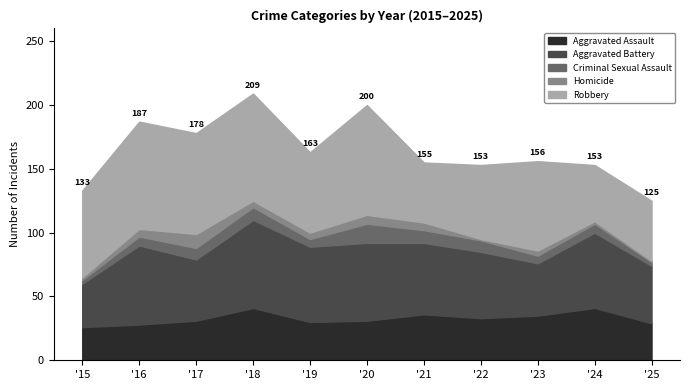

Which series has the largest range (max minus min)?

Robbery